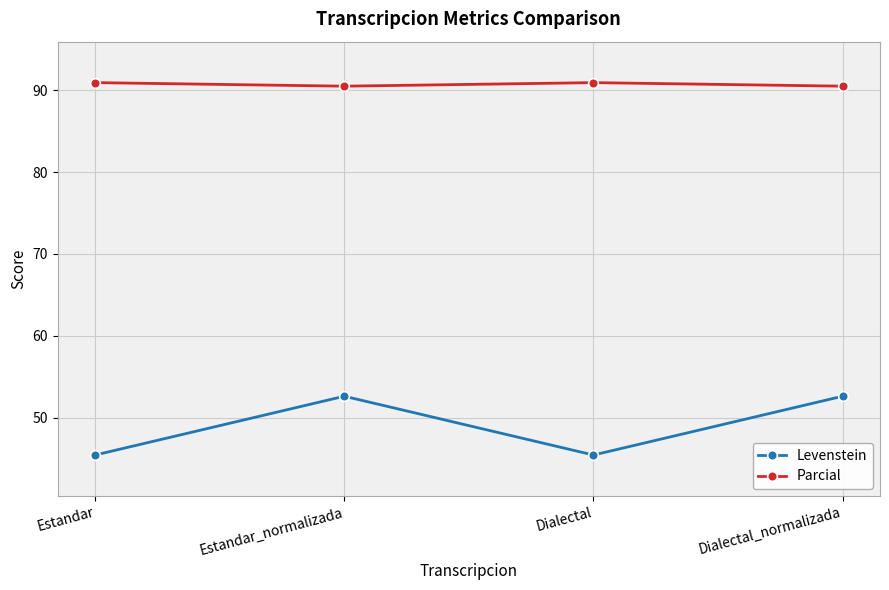

Is the value of Levenstein at Dialectal_normalizada greater than the value of Parcial at Estandar_normalizada?

No